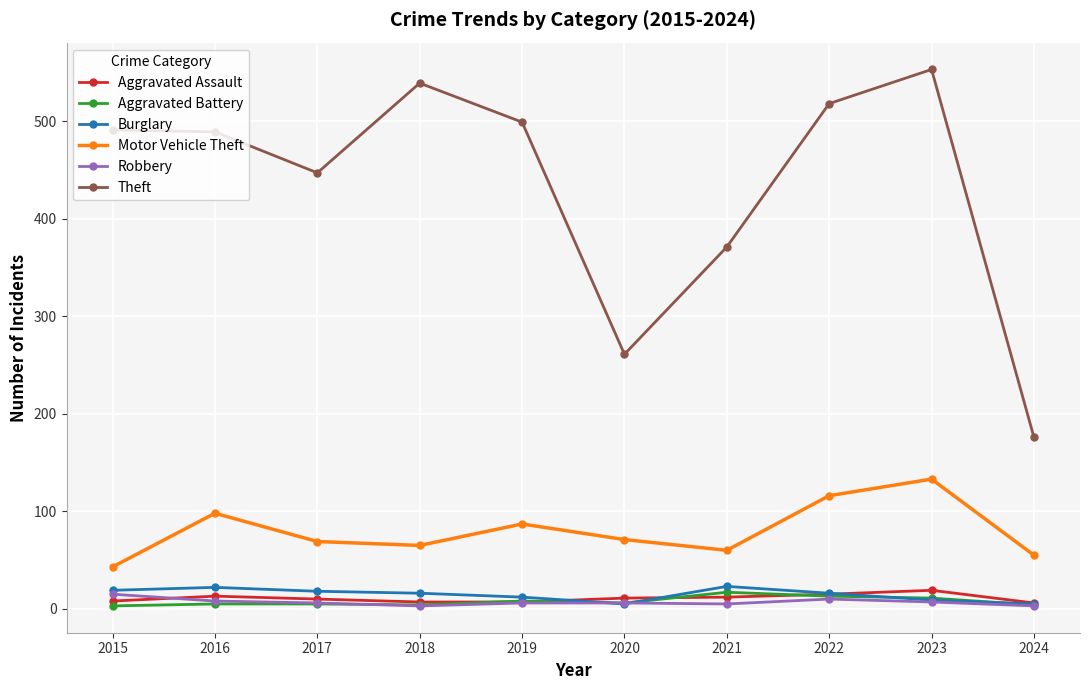

Which series has the largest range (max minus min)?

Theft